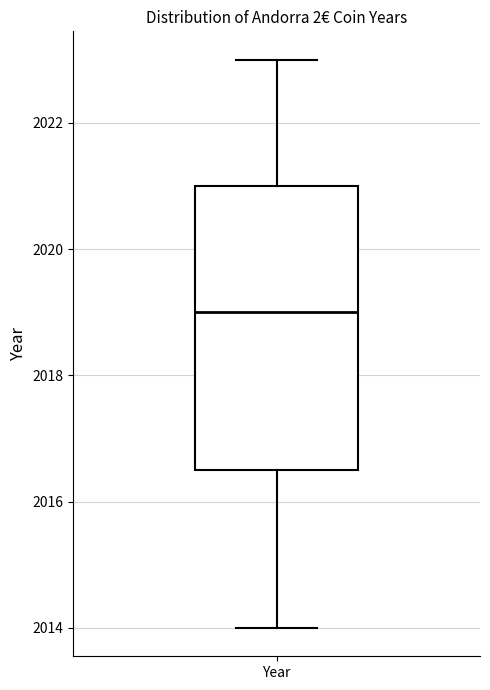

Read this box plot against the y-axis: the position of the median line, the range covered by the box, and the ends of both whiskers. The values are not printed on the chart, so give them approximately, as read against the axis.

median 2019.0, box 2016.6 to 2021.0, whiskers 2014.0 to 2023.0